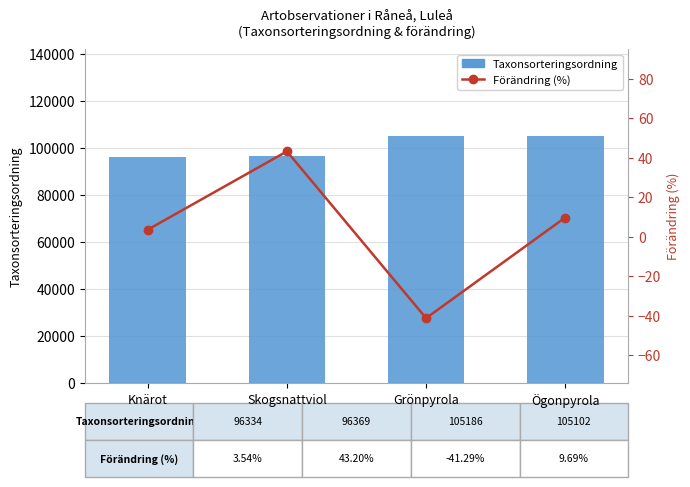

True or false: Förändring (%) has a value of -41.3 at Grönpyrola.

True